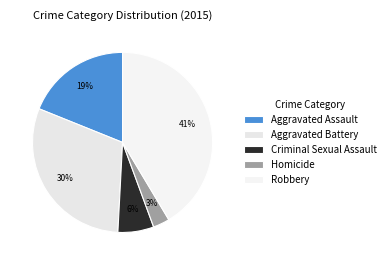

What portion of the pie excludes Criminal Sexual Assault?

93.6%